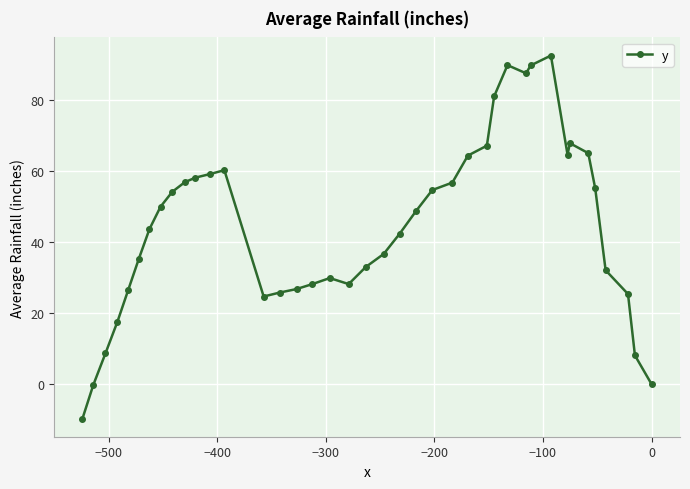

What is the difference between the maximum and second lowest values?

92.8